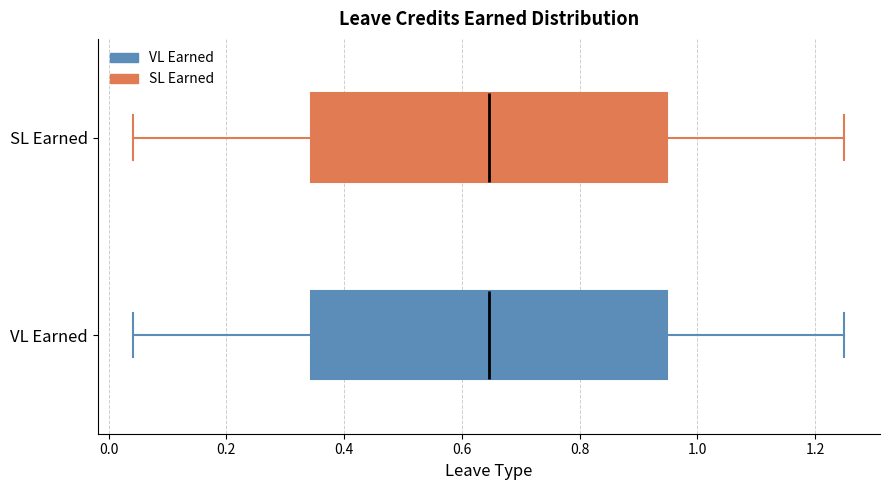

Where is the left edge of the box for SL Earned on the x-axis? The values are not printed on the chart, so give them approximately, as read against the axis.

0.34